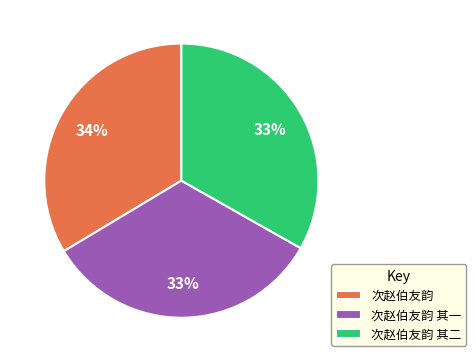

What is the ratio of the value at 次赵伯友韵 其一 to the value at 次赵伯友韵?

1.0